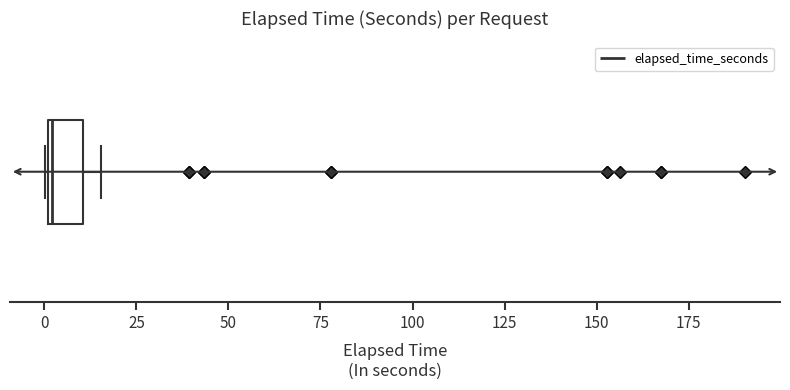

Read this box plot against the x-axis: the position of the median line, the range covered by the box, and the ends of both whiskers. The values are not printed on the chart, so give them approximately, as read against the axis.

median 0, box 0 to 10, whiskers 0 to 15